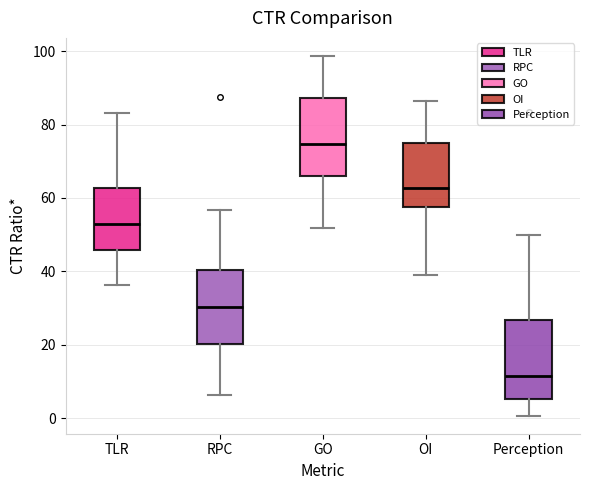

Which box has the lowest median line?

Perception